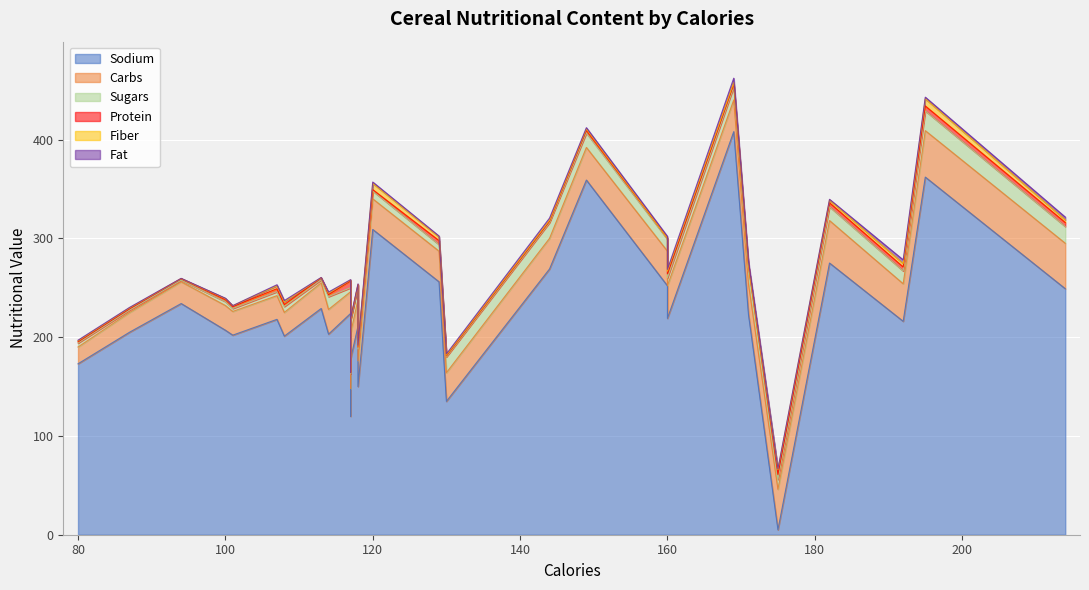

True or false: Protein has a value of 2.0 at 29.

False